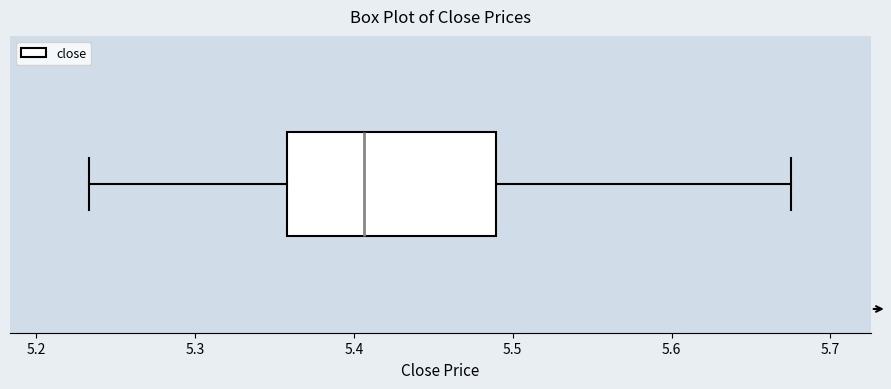

Where is the right edge of the box on the x-axis? The values are not printed on the chart, so give them approximately, as read against the axis.

5.49